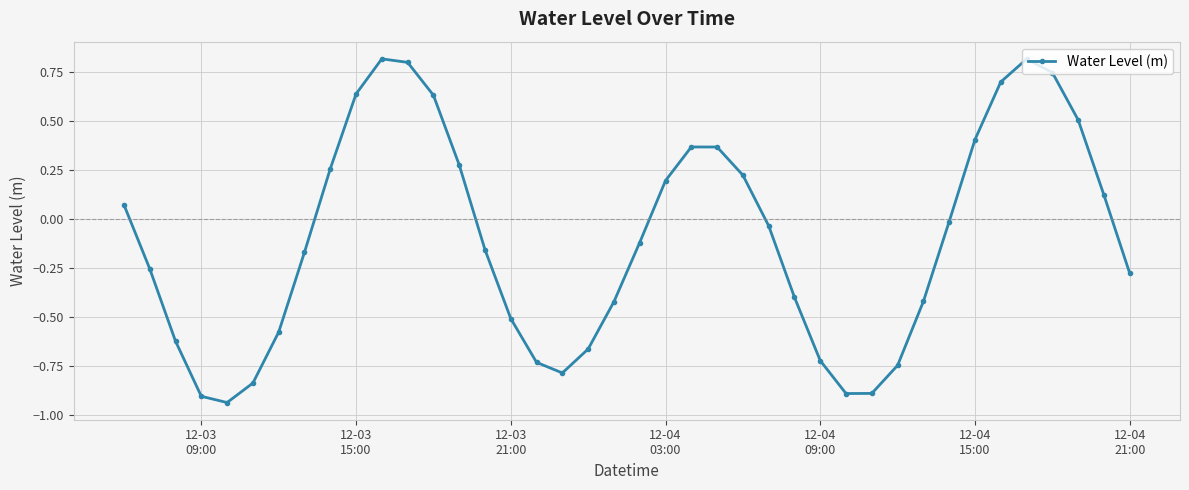

Does the chart have visible grid lines?

Yes